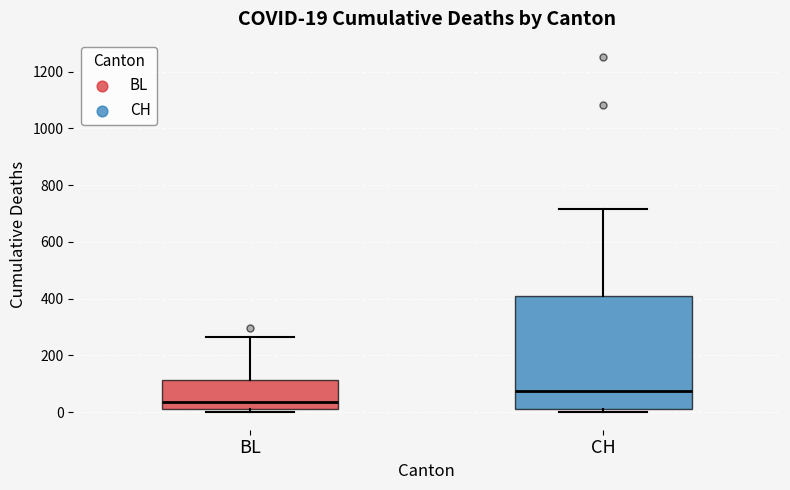

Comparing the boxes themselves (not the whiskers), which one is the tallest?

CH